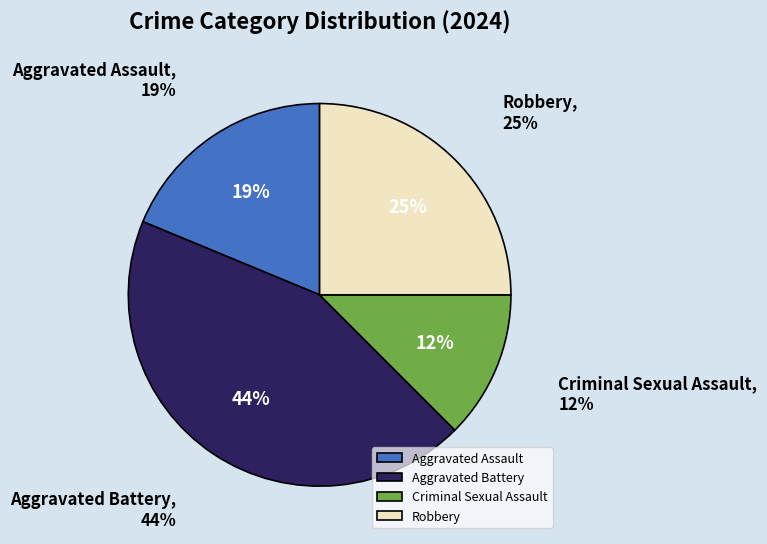

How many slices are in this pie chart?

4